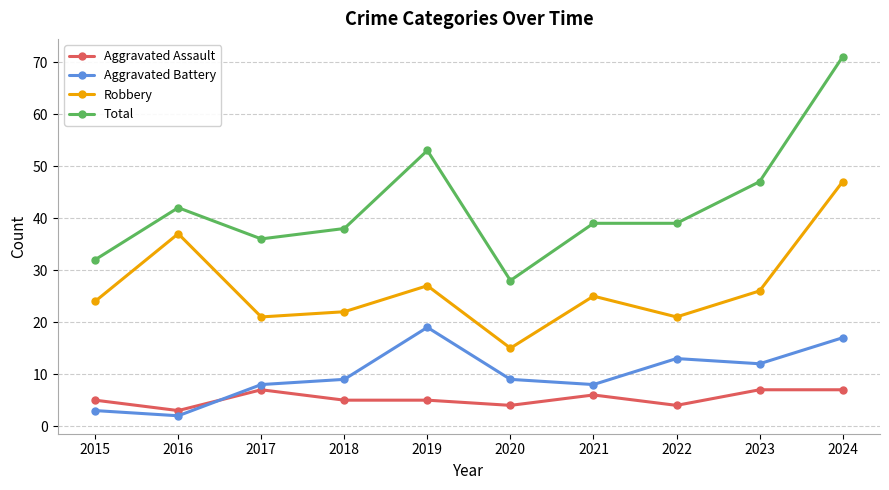

Rank the series by their maximum value, from highest to lowest.

Total, Robbery, Aggravated Battery, Aggravated Assault